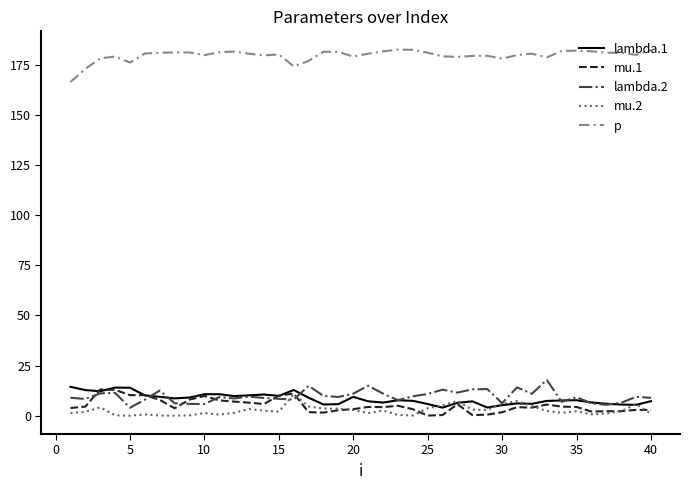

What is the maximum value for p?

182.5